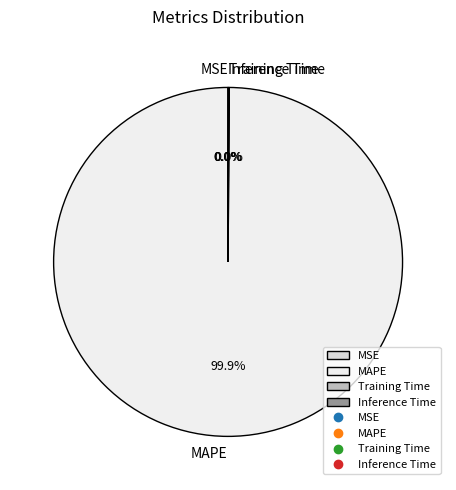

Which slice is the largest?

MAPE